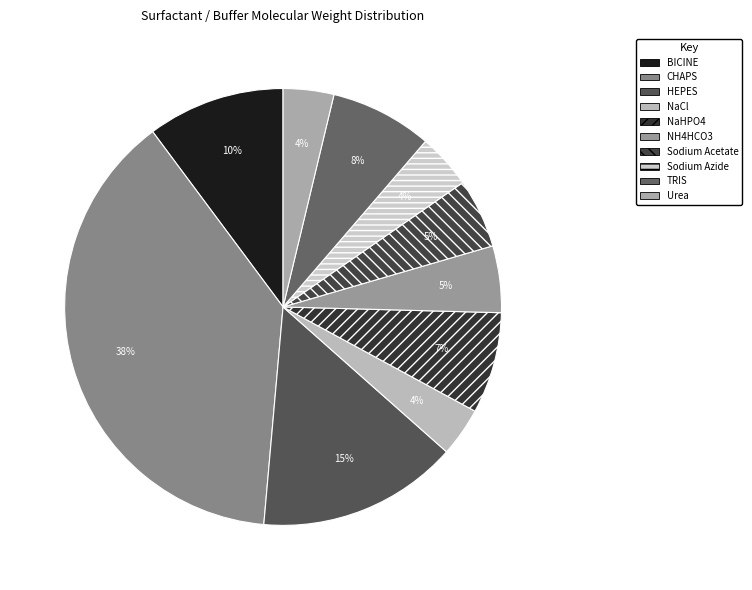

To the nearest percent, what percentage of the pie is Sodium Acetate?

5%